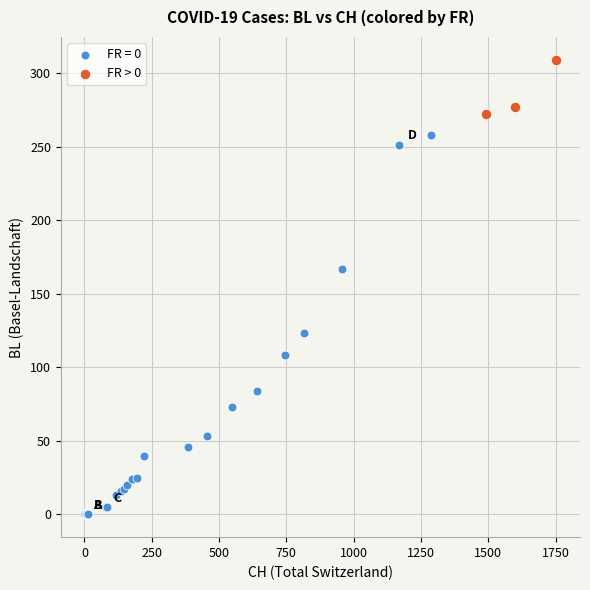

Which series contains the lowest Y value?

FR = 0